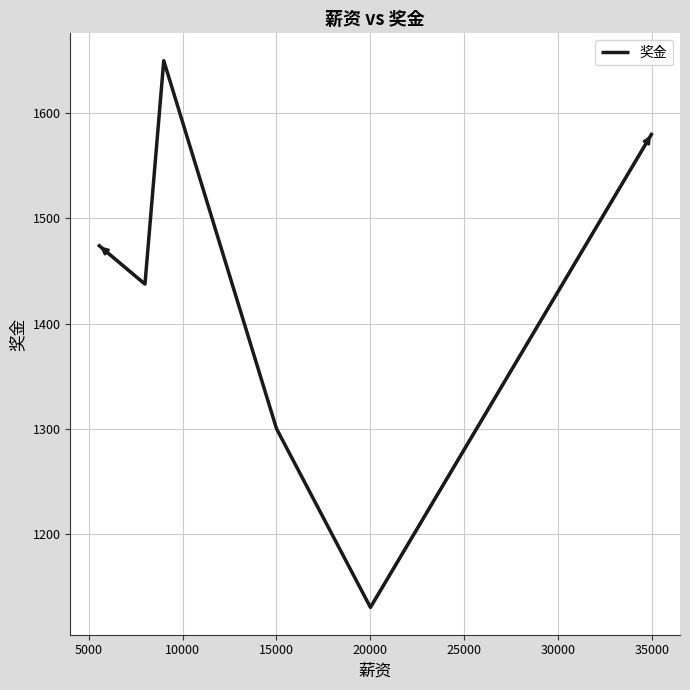

True or false: the data has more than 2 interior local peaks.

False